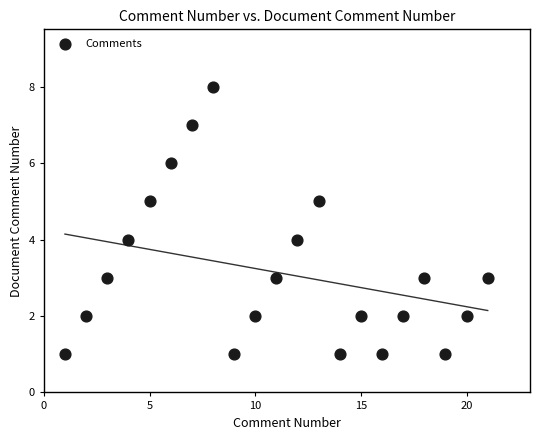

What is the range of X values (max minus min)?

20